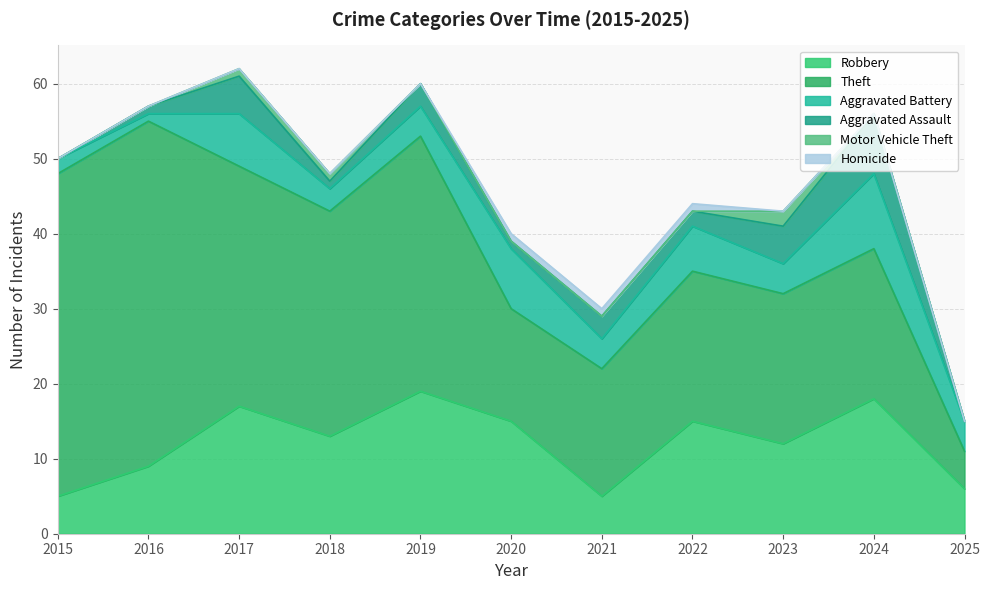

Rank the series at 2021 from highest to lowest value.

Theft, Robbery, Aggravated Battery, Aggravated Assault, Homicide, Motor Vehicle Theft